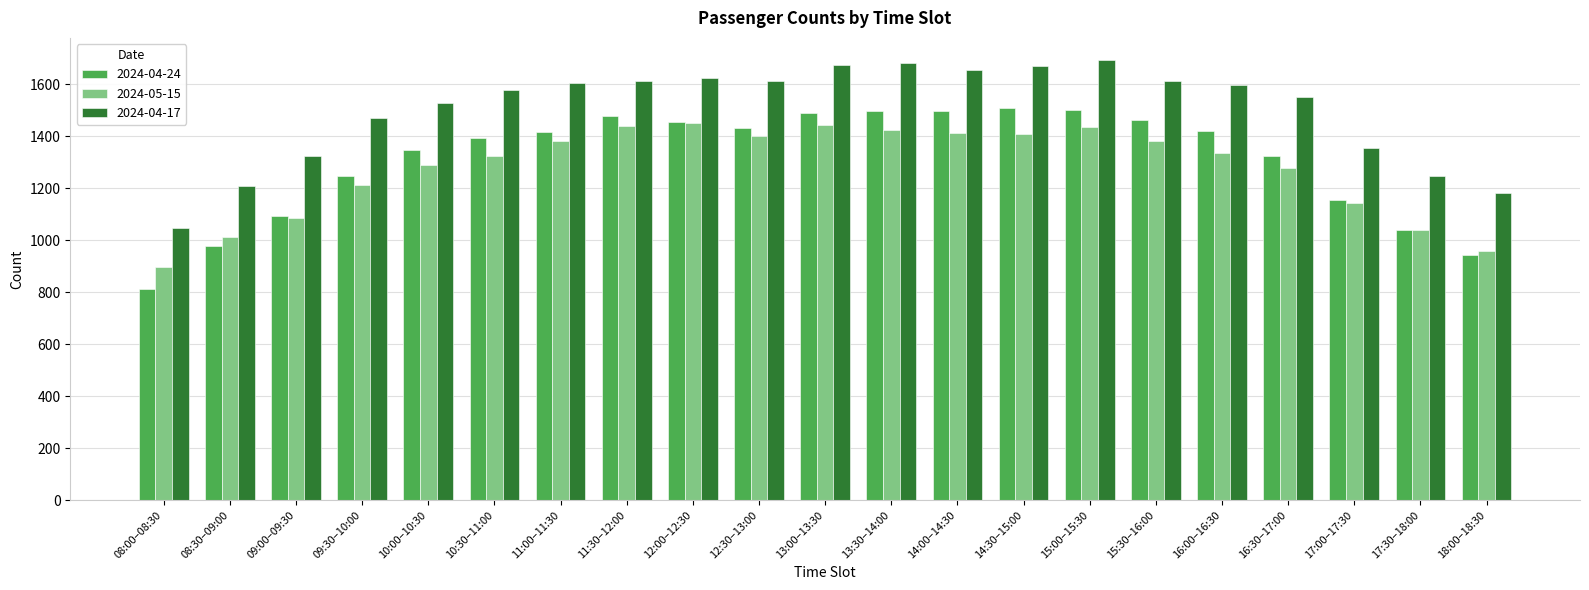

What is the total value across all series at 08:30–09:00?

3198